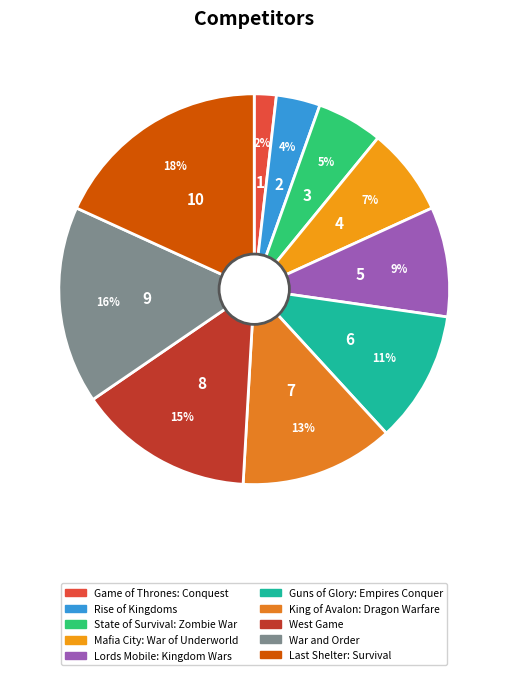

The State of Survival: Zombie War slice represents 5% of the pie. True or false?

True